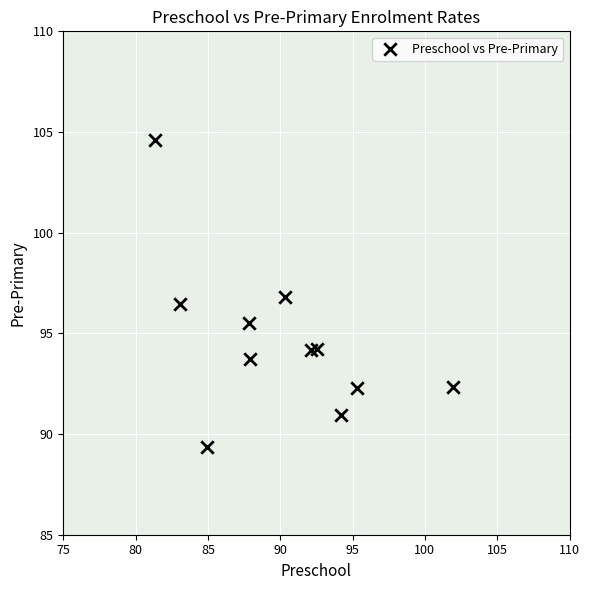

What is the range of X values (max minus min)?

20.6